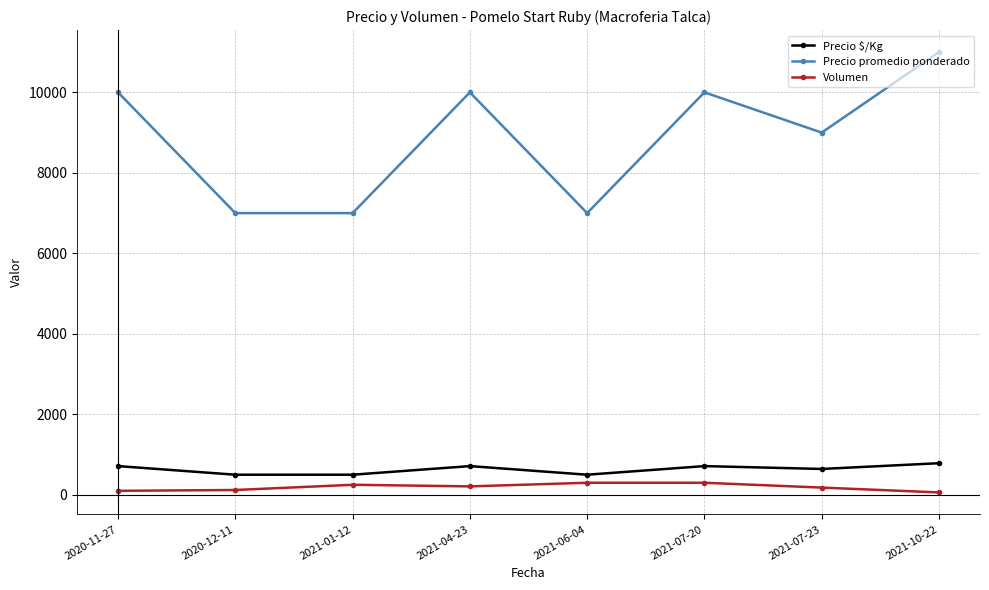

True or false: Volumen and Precio promedio ponderado cross at least once.

False